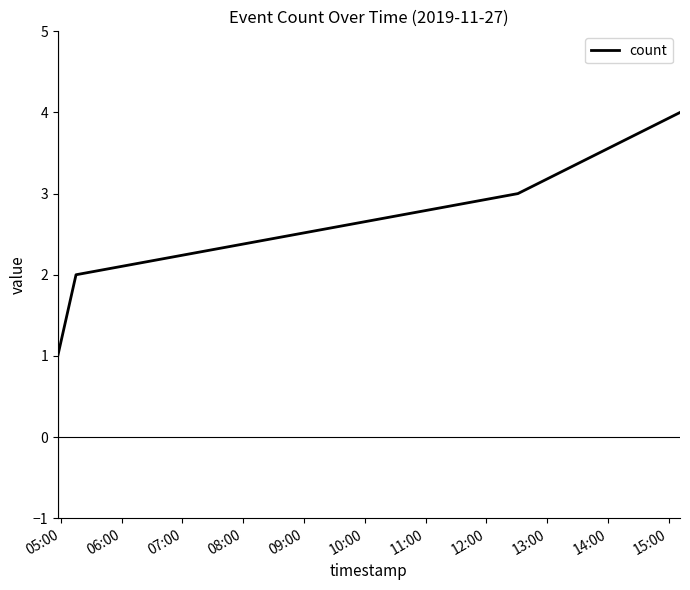

True or false: there are more than 2 points higher than both neighbors.

False